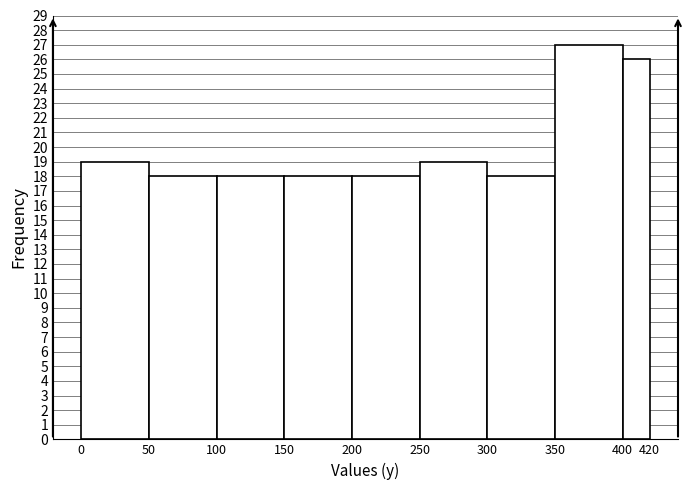

Which range on the x-axis has the tallest bar?

350 to 400